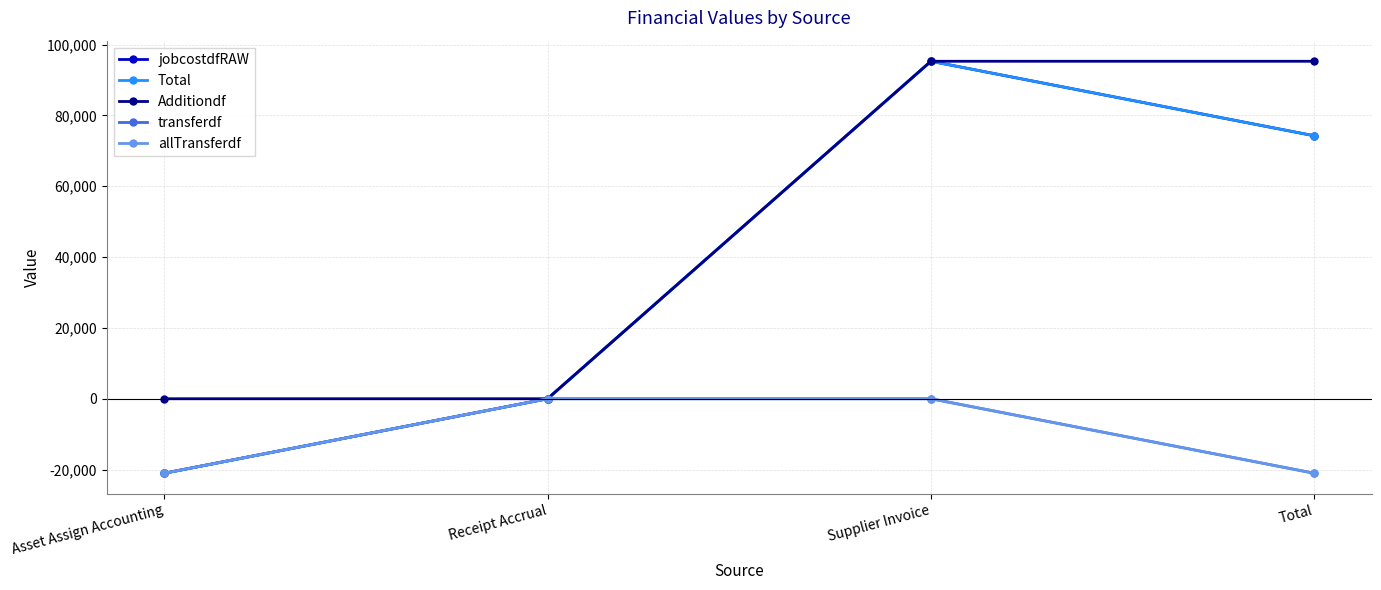

True or false: jobcostdfRAW has a value of 48636.9 at Total.

False